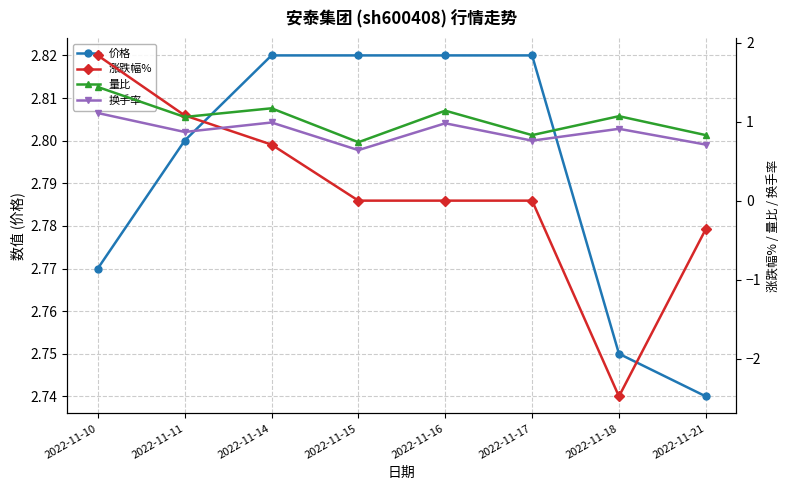

Reading right to left, list all the values displayed in this chart.

价格: 2.7	2.8	2.8	2.8	2.8	2.8	2.8	2.8
涨跌幅%: -0.4	-2.5	0.0	0.0	0.0	0.7	1.1	1.8
量比: 0.8	1.1	0.8	1.1	0.7	1.2	1.1	1.4
换手率: 0.7	0.9	0.8	1.0	0.6	1.0	0.9	1.1